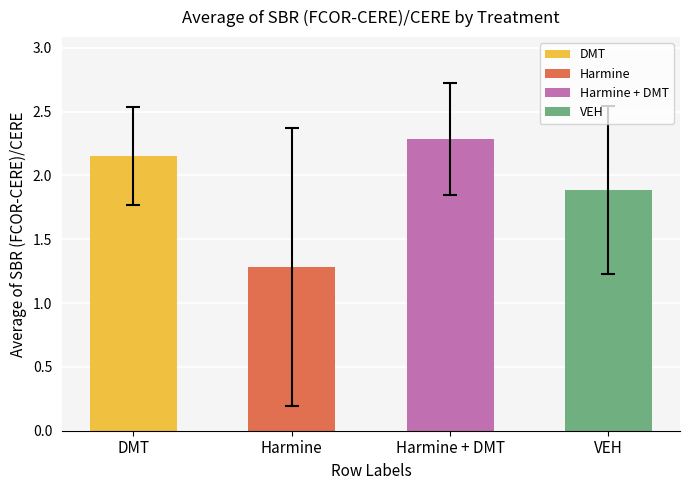

The chart shows a value of 2.9 at VEH. True or false?

False